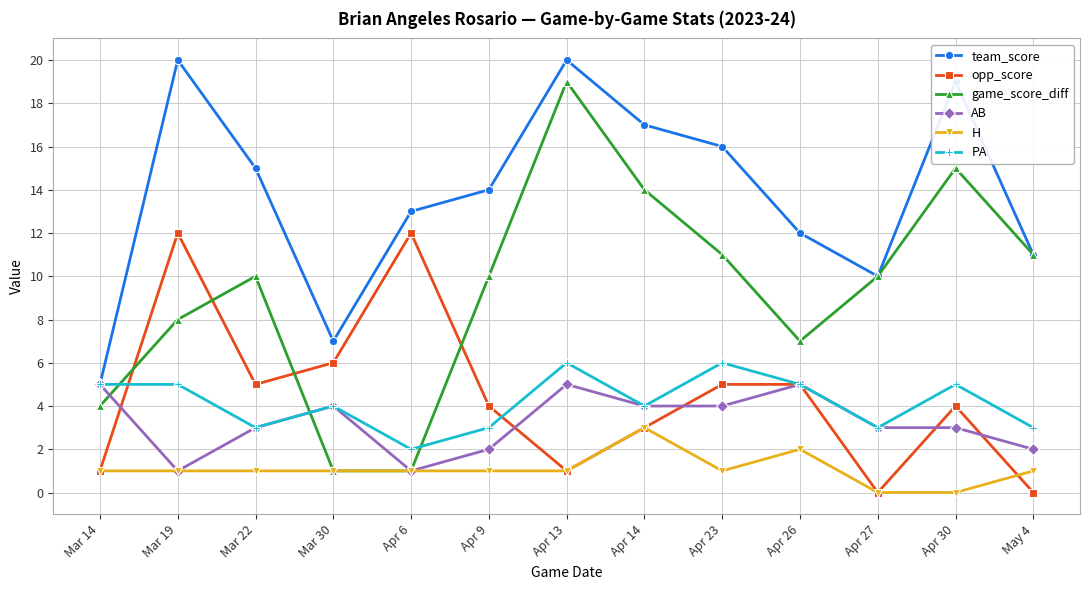

Reading left to right, what are all the values shown in this chart?

team_score: Mar 14=5	Mar 19=20	Mar 22=15	Mar 30=7	Apr 6=13	Apr 9=14	Apr 13=20	Apr 14=17	Apr 23=16	Apr 26=12	Apr 27=10	Apr 30=19	May 4=11
opp_score: Mar 14=1	Mar 19=12	Mar 22=5	Mar 30=6	Apr 6=12	Apr 9=4	Apr 13=1	Apr 14=3	Apr 23=5	Apr 26=5	Apr 27=0	Apr 30=4	May 4=0
game_score_diff: Mar 14=4	Mar 19=8	Mar 22=10	Mar 30=1	Apr 6=1	Apr 9=10	Apr 13=19	Apr 14=14	Apr 23=11	Apr 26=7	Apr 27=10	Apr 30=15	May 4=11
AB: Mar 14=5	Mar 19=1	Mar 22=3	Mar 30=4	Apr 6=1	Apr 9=2	Apr 13=5	Apr 14=4	Apr 23=4	Apr 26=5	Apr 27=3	Apr 30=3	May 4=2
H: Mar 14=1	Mar 19=1	Mar 22=1	Mar 30=1	Apr 6=1	Apr 9=1	Apr 13=1	Apr 14=3	Apr 23=1	Apr 26=2	Apr 27=0	Apr 30=0	May 4=1
PA: Mar 14=5	Mar 19=5	Mar 22=3	Mar 30=4	Apr 6=2	Apr 9=3	Apr 13=6	Apr 14=4	Apr 23=6	Apr 26=5	Apr 27=3	Apr 30=5	May 4=3